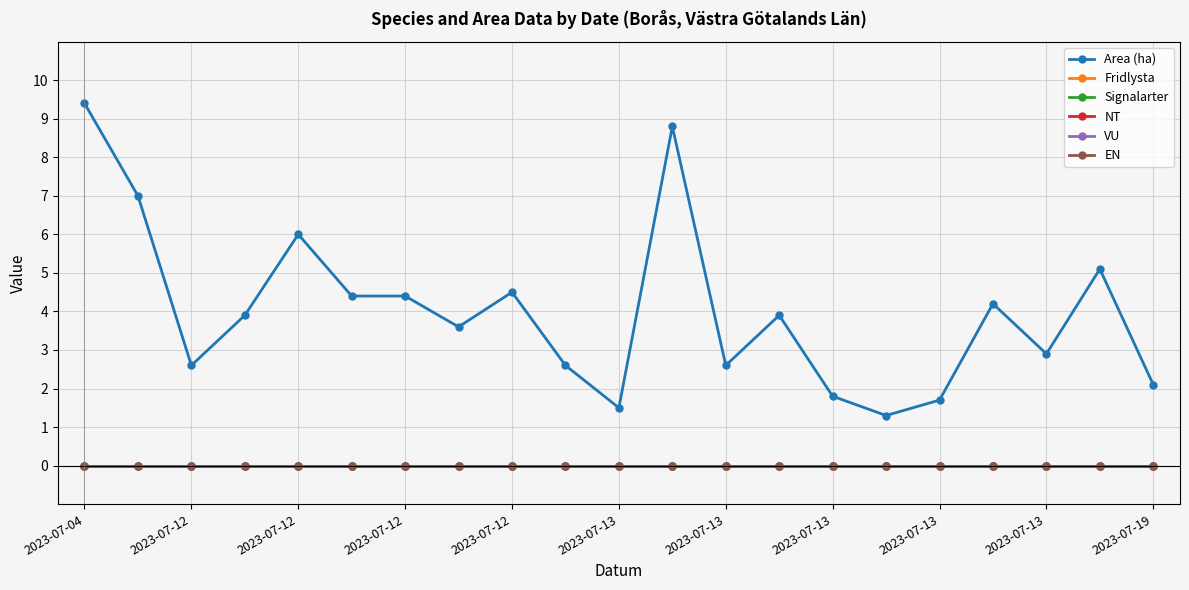

What is the label of the 19th point from the right?

2023-07-12